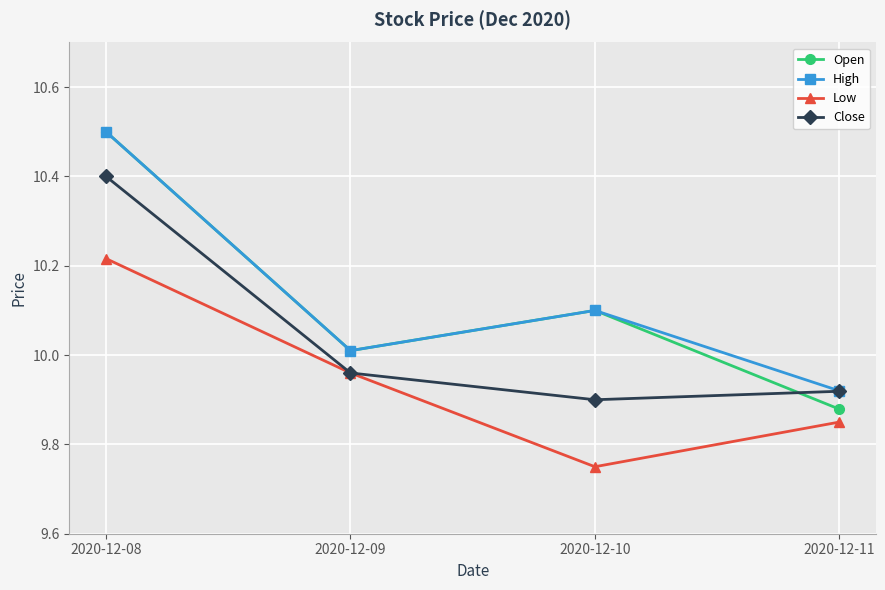

At which category does the chart reach its peak across all series?

2020-12-08